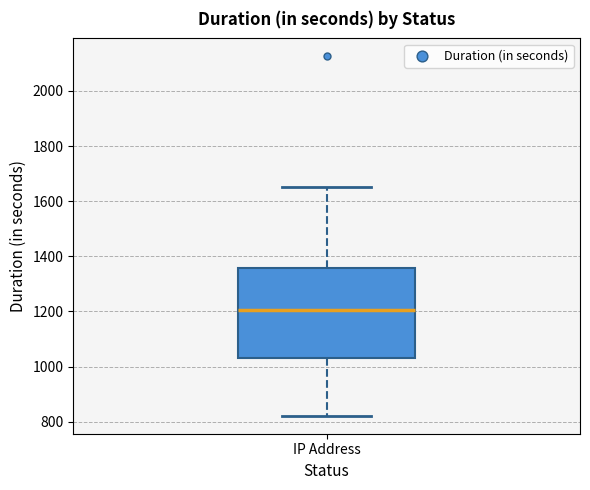

Where is the lower edge of the box for IP Address on the y-axis? The values are not printed on the chart, so give them approximately, as read against the axis.

1040